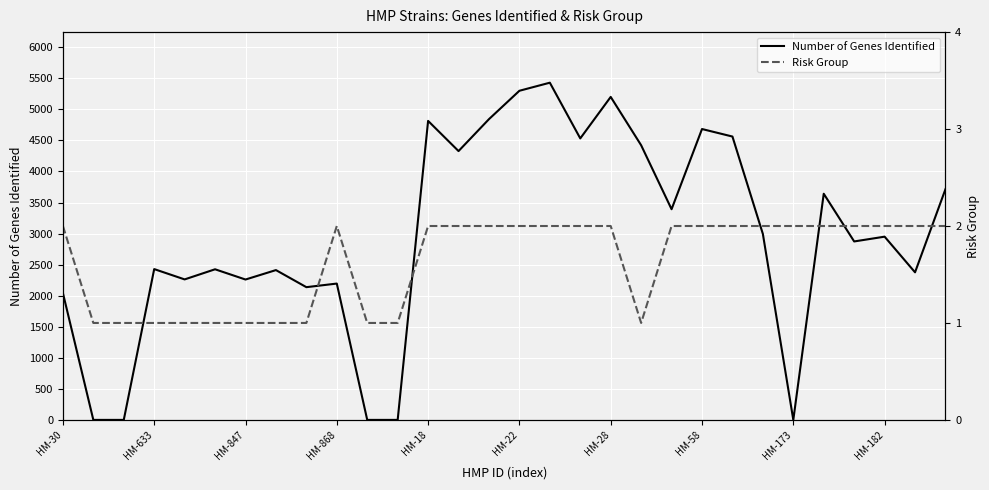

Read the Number of Genes Identified value at HM-28.

5200